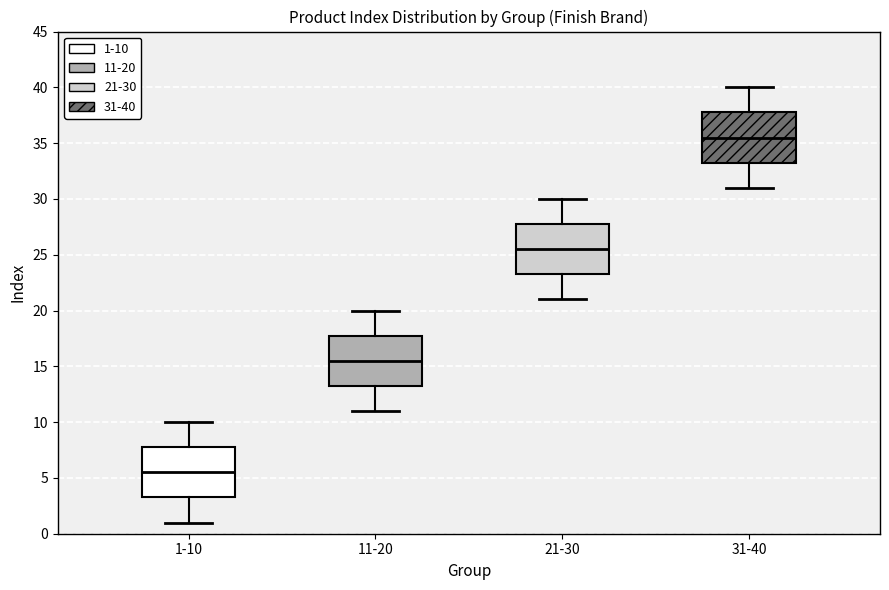

Where is the upper edge of the box for 31-40 on the y-axis? The values are not printed on the chart, so give them approximately, as read against the axis.

38.0